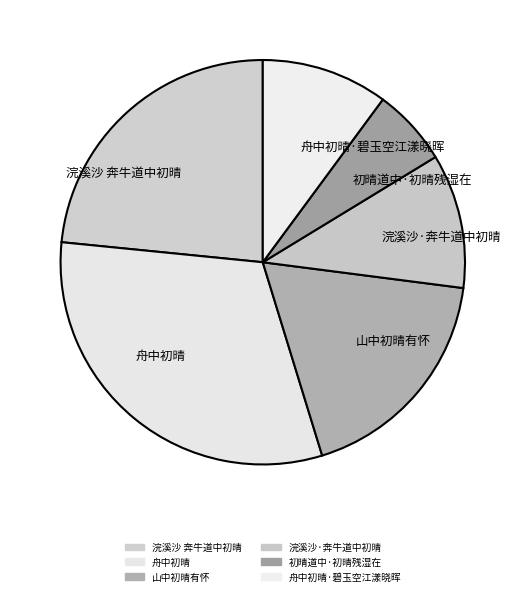

True or false: 舟中初晴·碧玉空江漾晓晖 accounts for 1% of the total.

False